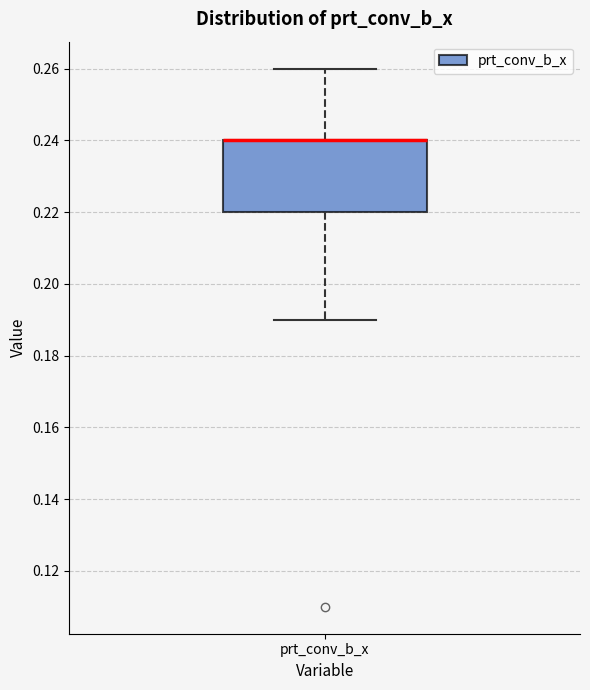

Transcribe this box plot: give where the median line is, the range the box spans, and where the two whiskers end, as read against the y-axis. The values are not printed on the chart, so give them approximately, as read against the axis.

median 0.24 (drawn on the box's upper edge), box 0.22 to 0.24, whiskers 0.19 to 0.26